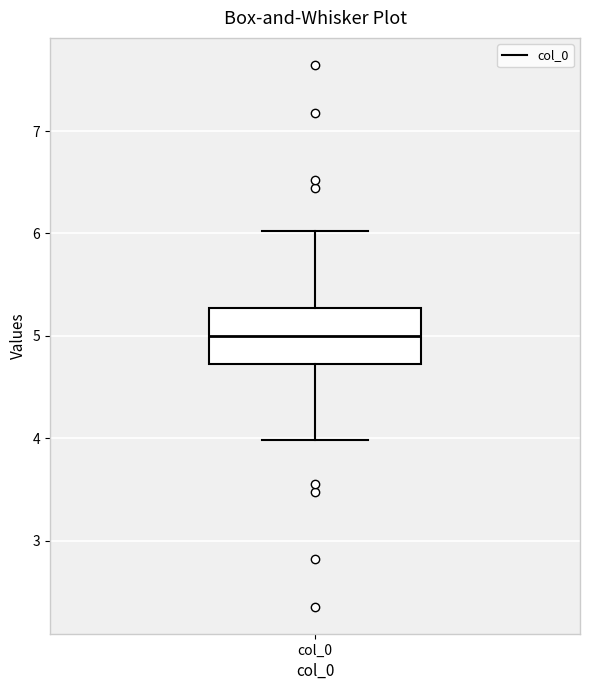

Where does the median line of the box for col_0 sit on the y-axis? The values are not printed on the chart, so give them approximately, as read against the axis.

5.0